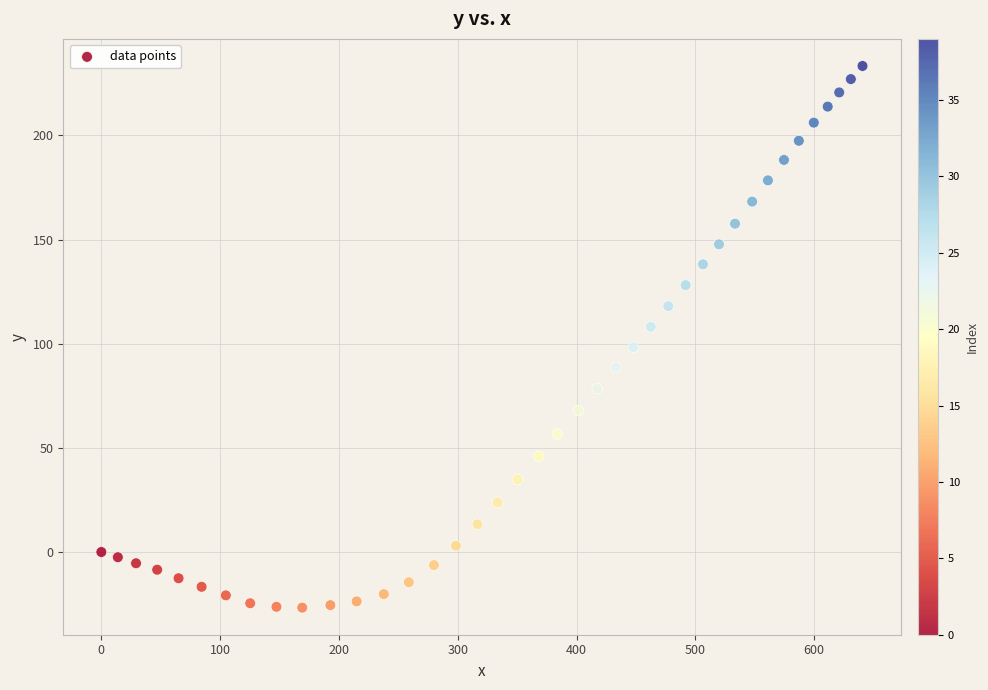

What is the range of X values (max minus min)?

640.7